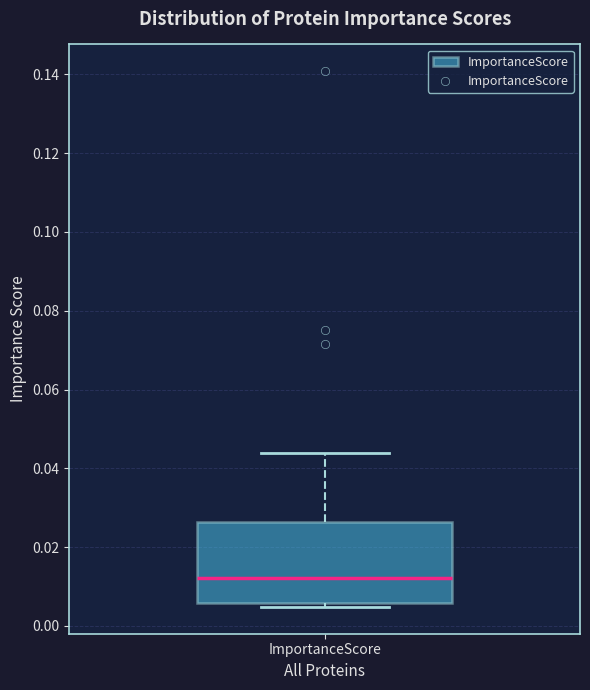

Transcribe this box plot: give where the median line is, the range the box spans, and where the two whiskers end, as read against the y-axis. The values are not printed on the chart, so give them approximately, as read against the axis.

median 0.012, box 0.006 to 0.026, whiskers 0.004 to 0.044